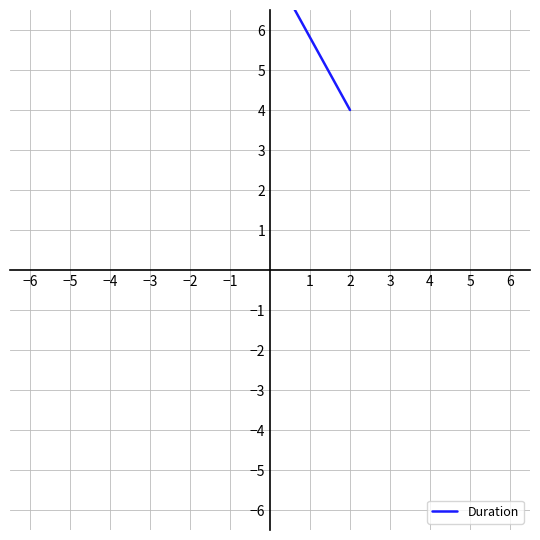

Does the chart display data point markers on the line(s)?

No